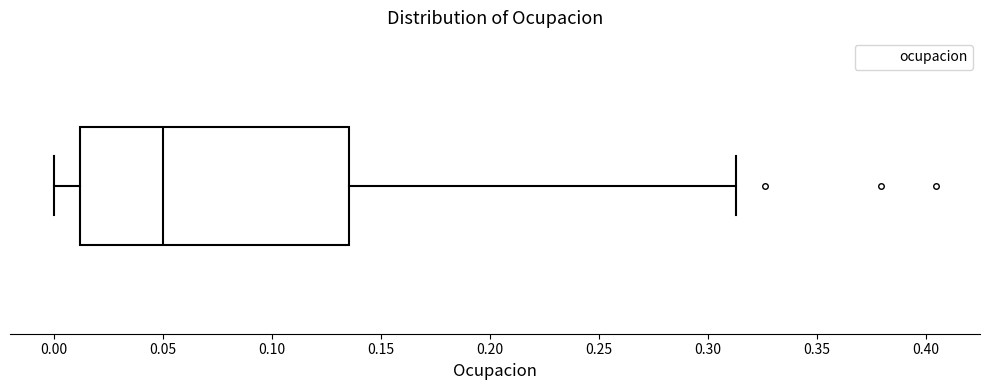

Read this box plot against the x-axis: the position of the median line, the range covered by the box, and the ends of both whiskers. The values are not printed on the chart, so give them approximately, as read against the axis.

median 0.050, box 0.010 to 0.135, whiskers 0.000 to 0.315